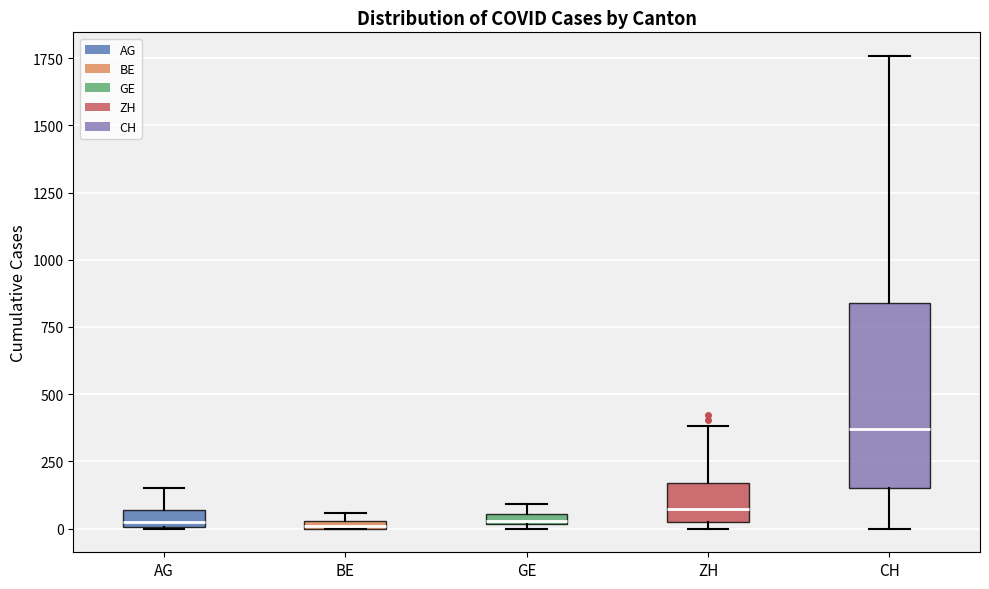

Which box has the highest median line?

CH